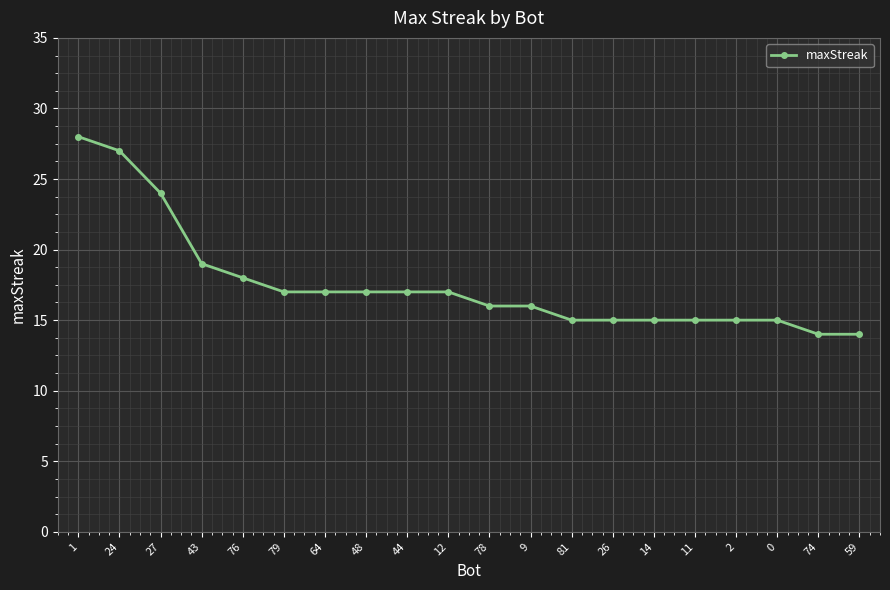

What is the minimum value shown in the chart?

14